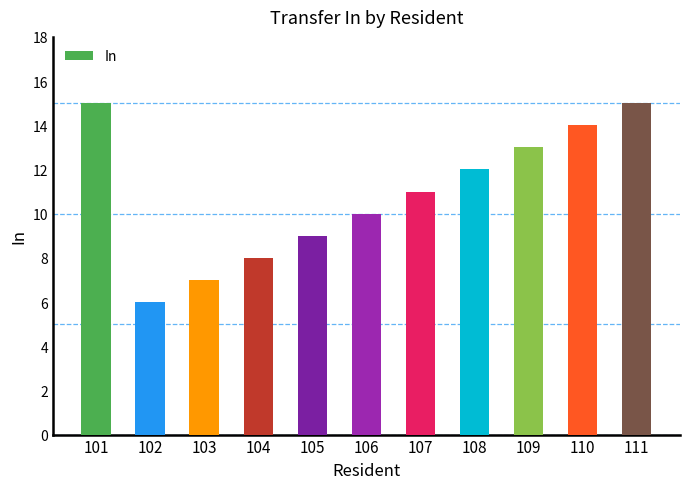

What is the value of the 3rd bar from the left?

7